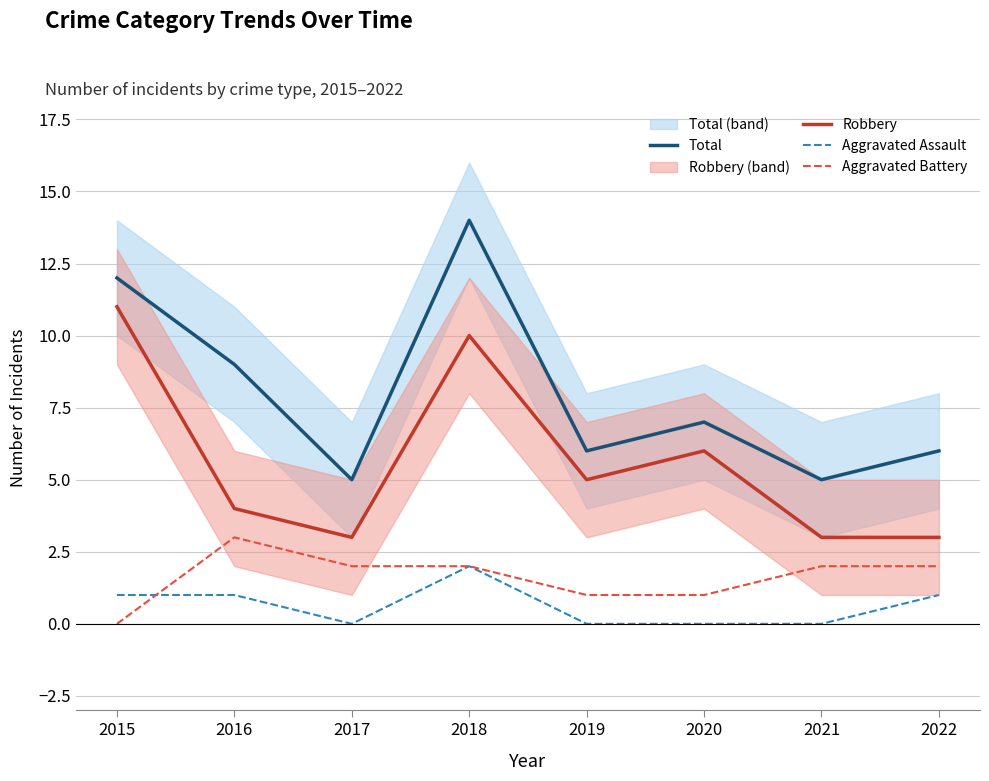

Which series has the largest total across all categories?

Total